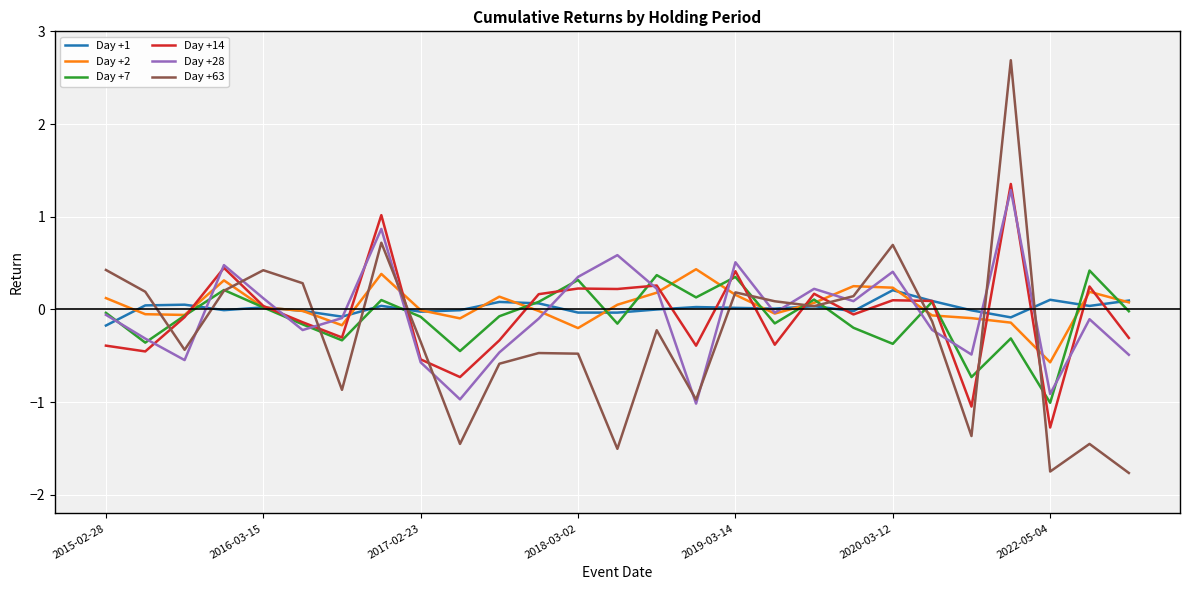

Which series has the largest range (max minus min)?

Day +63